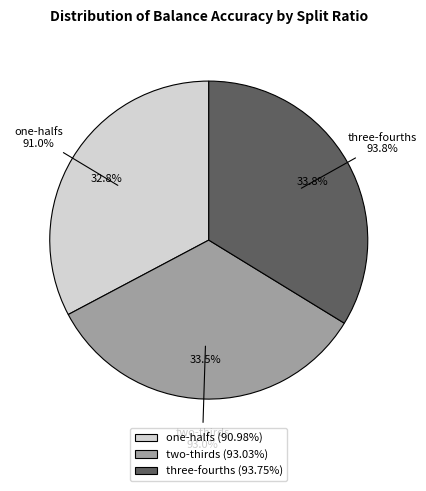

What percentage is the two-thirds slice, to the nearest percent?

33%